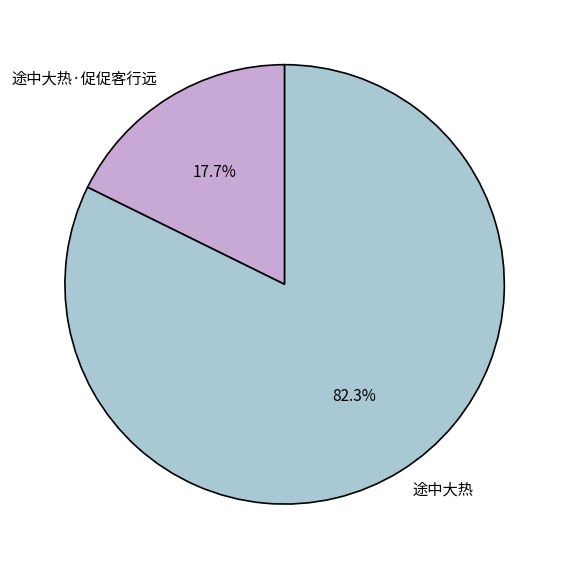

Count the number of slices in the pie.

2